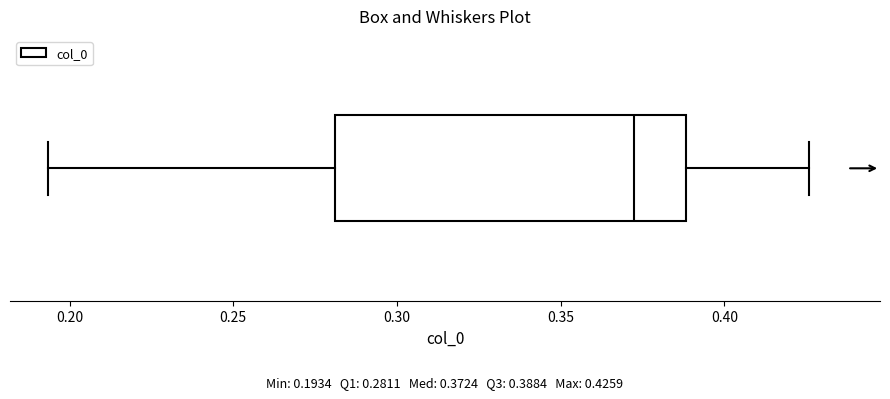

Where does the left whisker of the box end on the x-axis? The values are not printed on the chart, so give them approximately, as read against the axis.

0.195